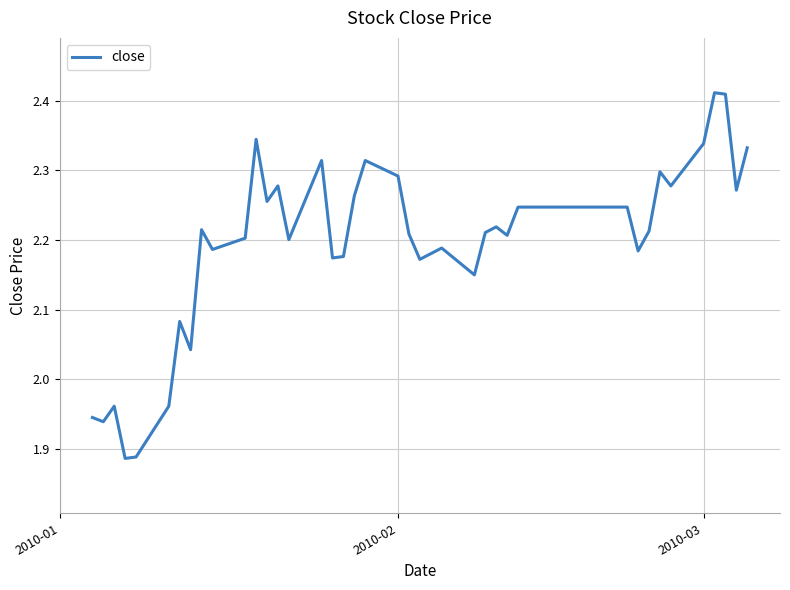

What is the maximum value shown in the chart?

2.4